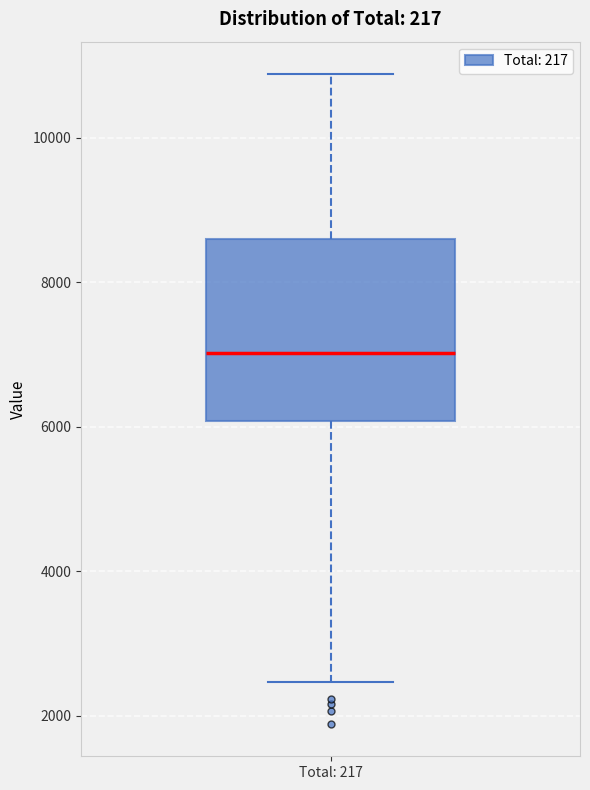

Read this box plot against the y-axis: the position of the median line, the range covered by the box, and the ends of both whiskers. The values are not printed on the chart, so give them approximately, as read against the axis.

median 7000, box 6000 to 8600, whiskers 2400 to 10800